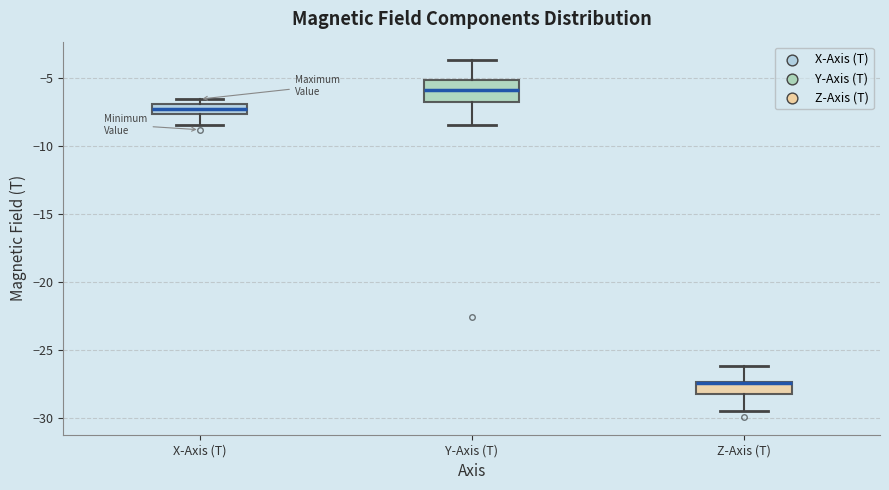

Reading left to right, read every box against the y-axis: the position of its median line, the range the box covers, and the ends of its whiskers. The values are not printed on the chart, so give them approximately, as read against the axis.

X-Axis (T): median -7.5 (inside the box), box -7.5 to -7.0, whiskers -8.5 to -6.5
Y-Axis (T): median -6.0, box -6.5 to -5.0, whiskers -8.5 to -3.5
Z-Axis (T): median -27.5 (drawn on the box's upper edge), box -28.0 to -27.5, whiskers -29.5 to -26.0